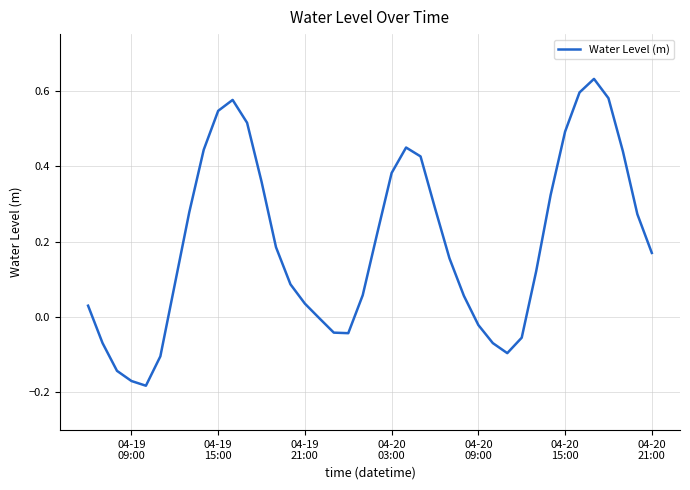

What is the difference between the maximum and minimum values?

0.8